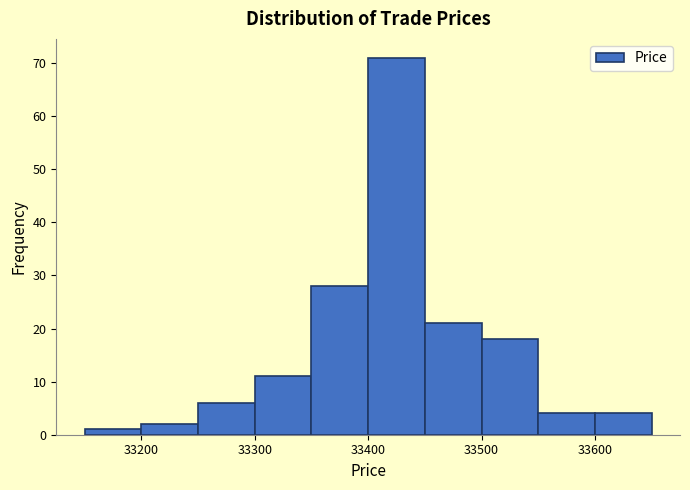

Which range on the x-axis has the tallest bar?

33400 to 33450